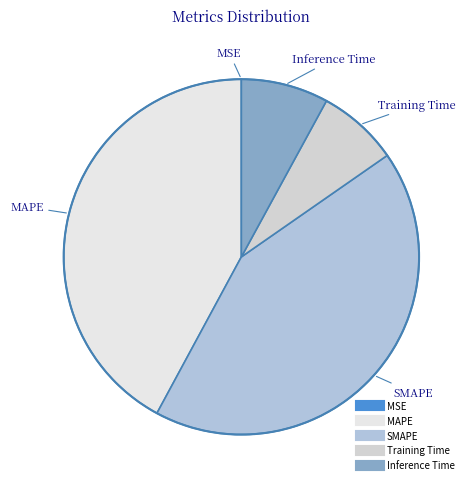

Is the sum of MAPE and SMAPE greater than half?

Yes